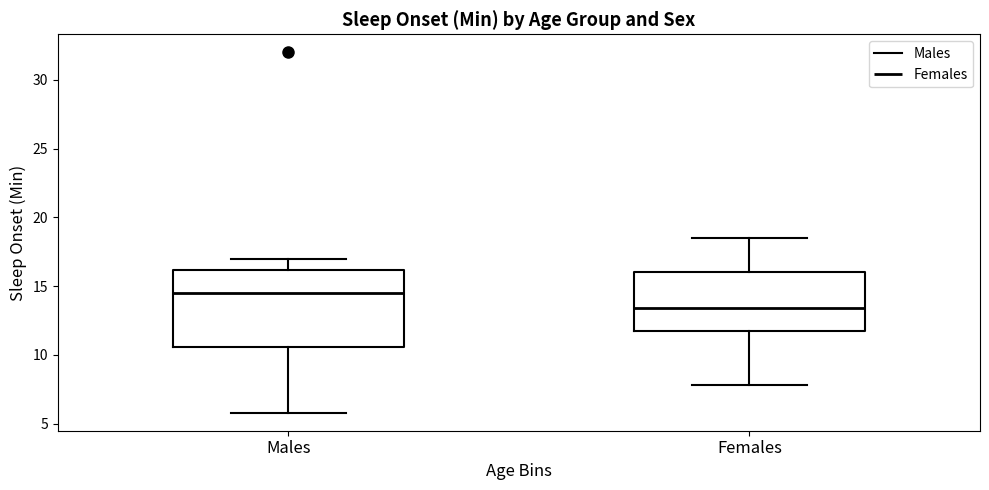

Reading left to right, read every box against the y-axis: the position of its median line, the range the box covers, and the ends of its whiskers. The values are not printed on the chart, so give them approximately, as read against the axis.

Males: median 14.5, box 10.5 to 16.0, whiskers 6.0 to 17.0
Females: median 13.5, box 12.0 to 16.0, whiskers 8.0 to 18.5